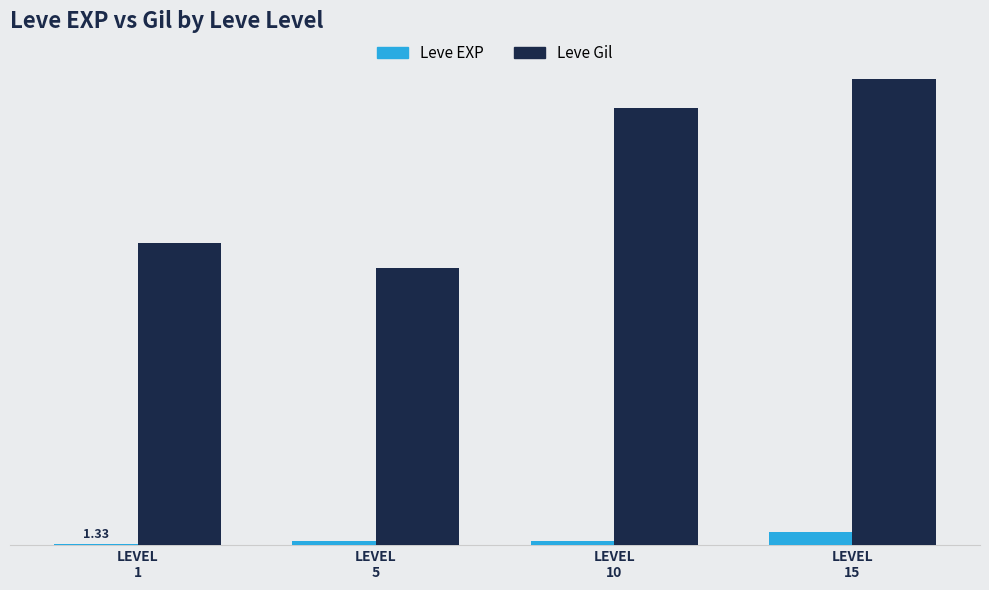

What are all the series names shown in the legend?

Leve EXP, Leve Gil